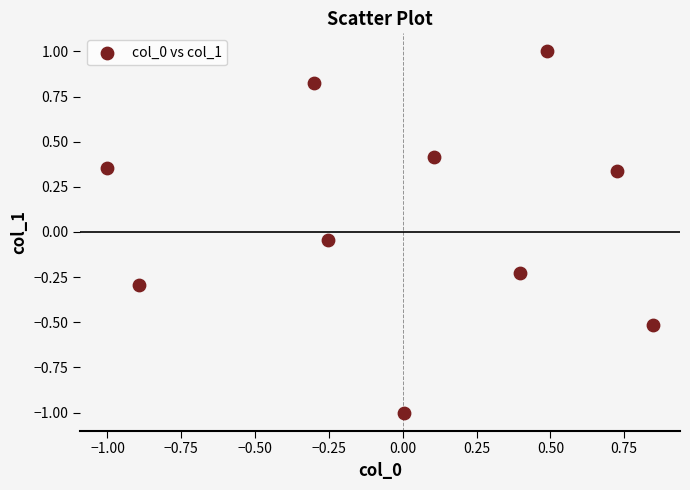

What is the range of X values (max minus min)?

1.8